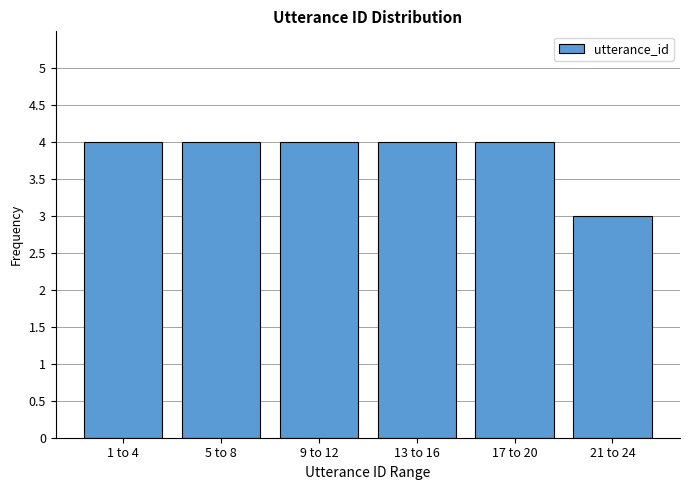

Reading right to left, list all the values displayed in this chart.

21 to 24=3	17 to 20=4	13 to 16=4	9 to 12=4	5 to 8=4	1 to 4=4